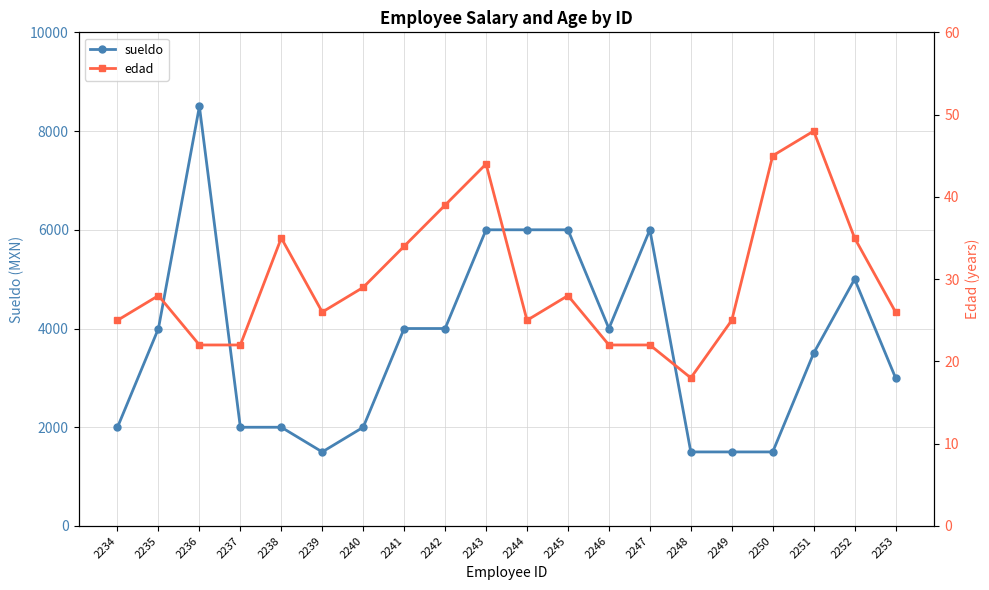

At which category does the chart reach its peak across all series?

2236